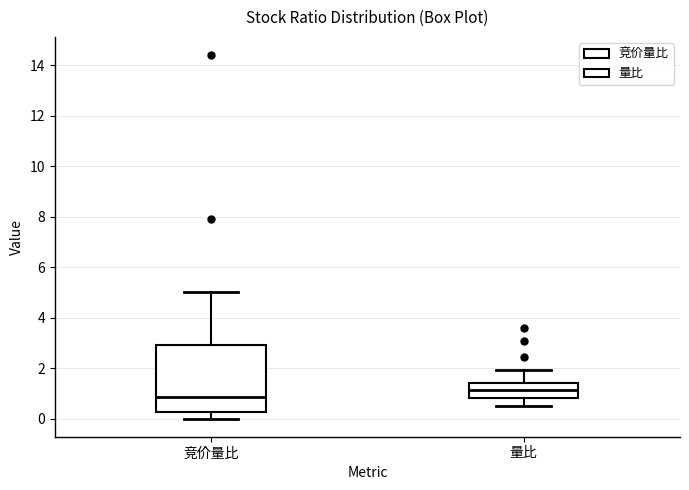

Comparing the boxes themselves (not the whiskers), which one is the tallest?

竞价量比